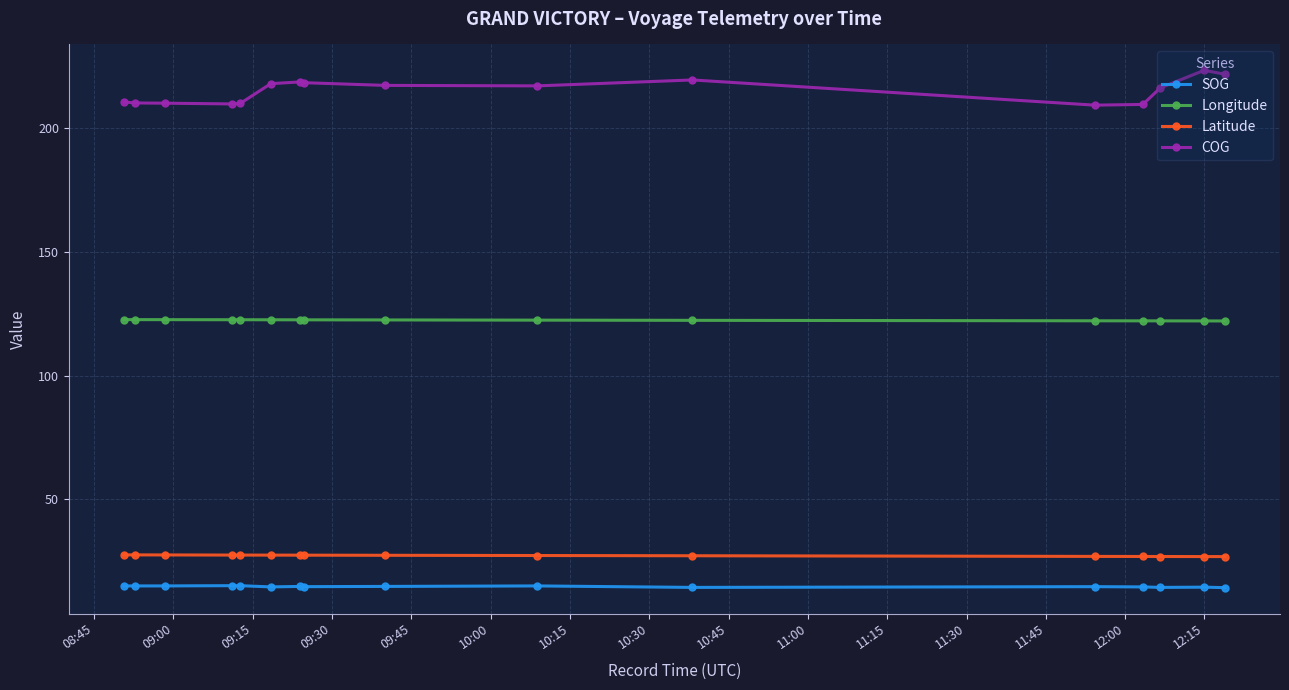

Count the number of data series in this chart.

4